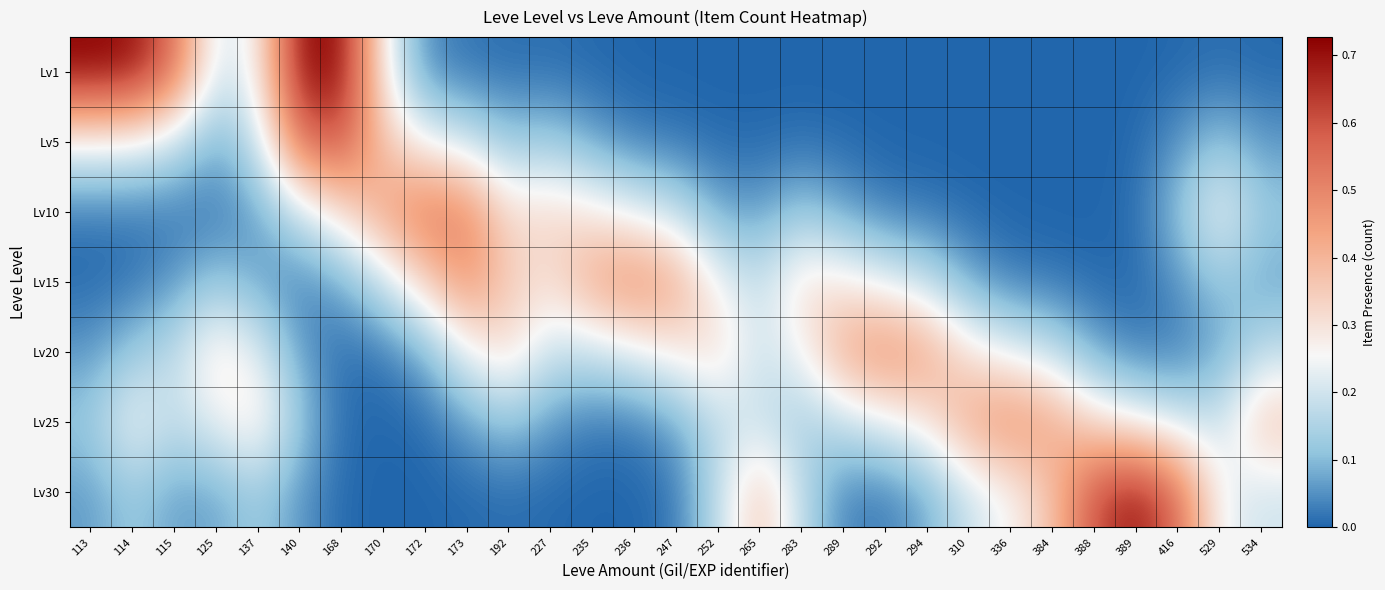

How many data points does each series have?

29